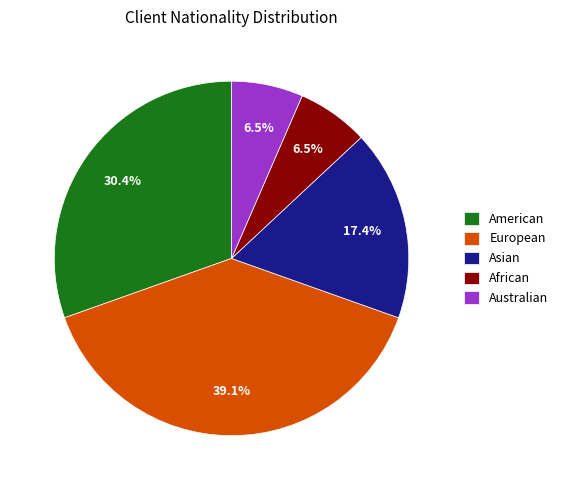

The Asian slice represents 17% of the pie. True or false?

True